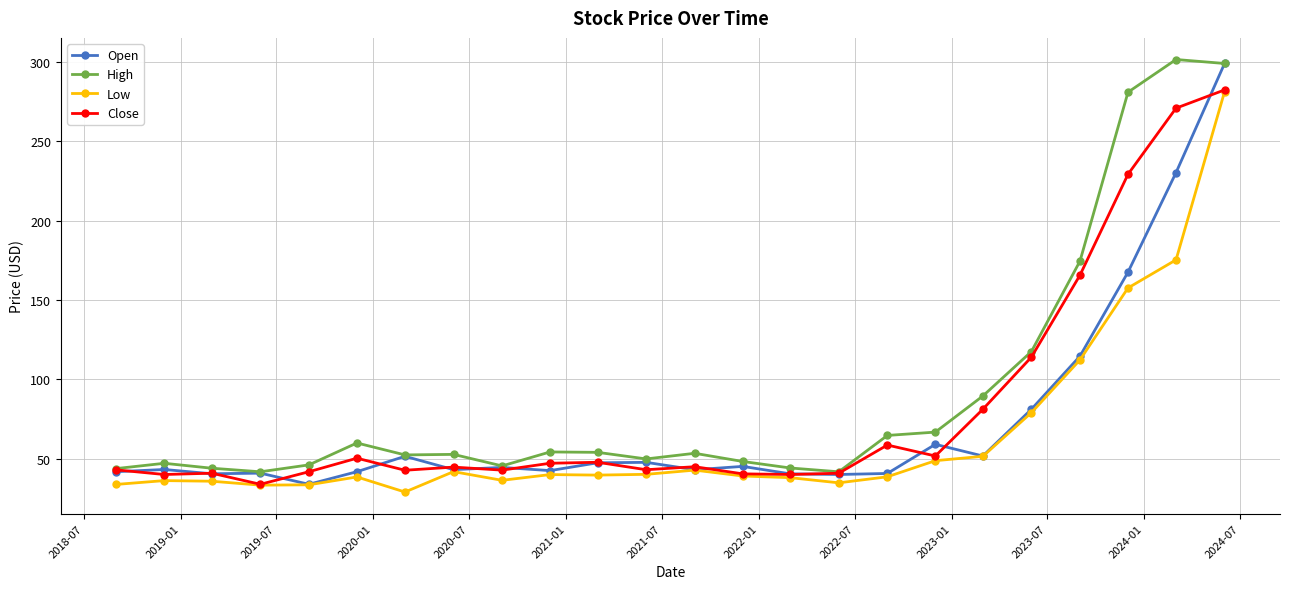

In High, how many points are lower than both neighbors (excluding endpoints)?

5